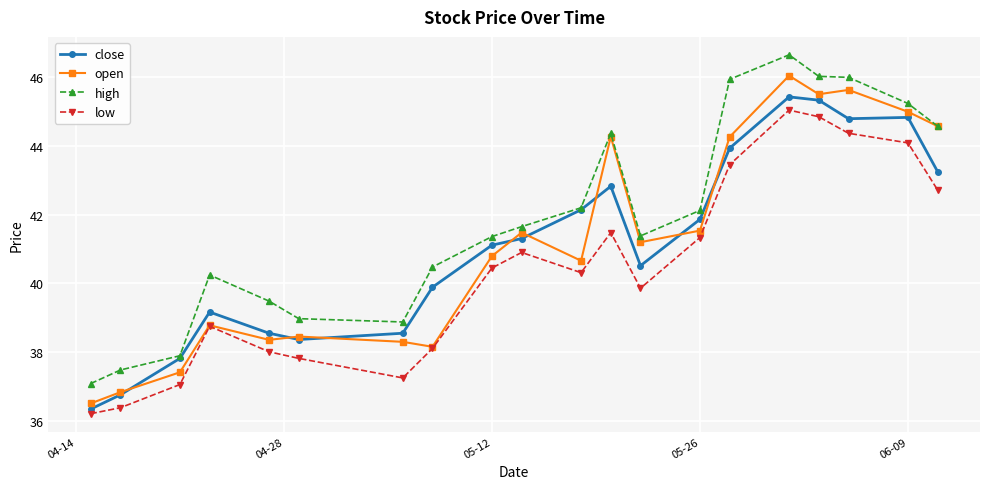

Which series has the largest total across all categories?

high